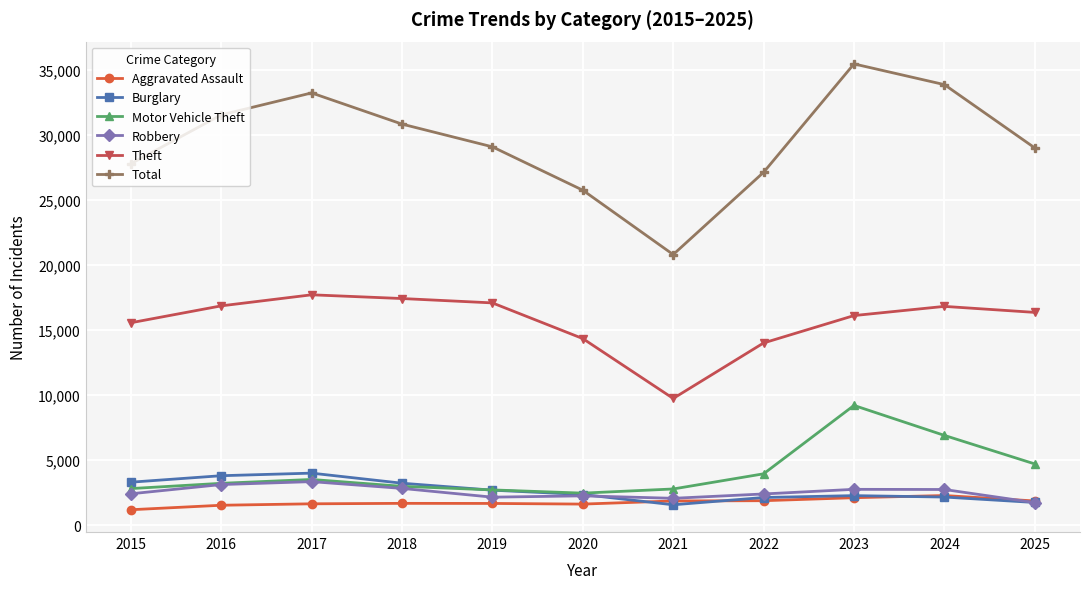

At which category is the sum across all series the highest?

2023